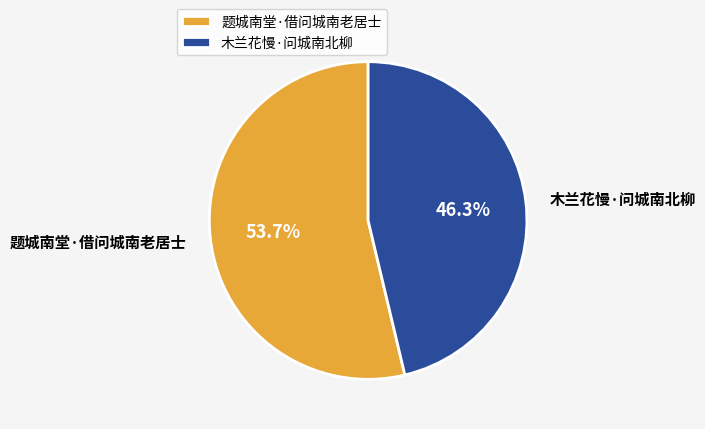

To the nearest percent, what portion does 木兰花慢·问城南北柳 represent?

46%